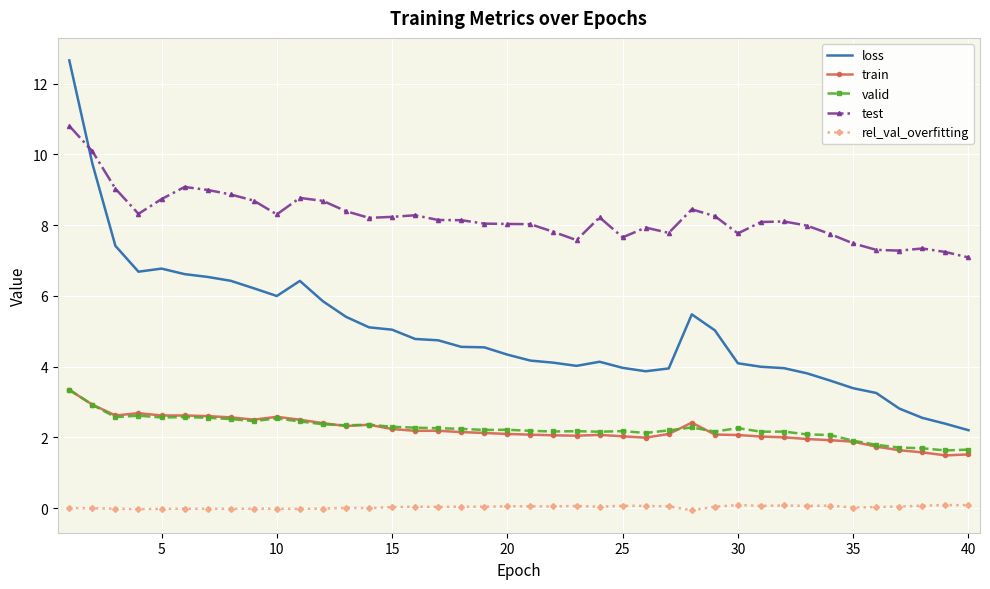

What is the maximum value shown in the chart?

12.7